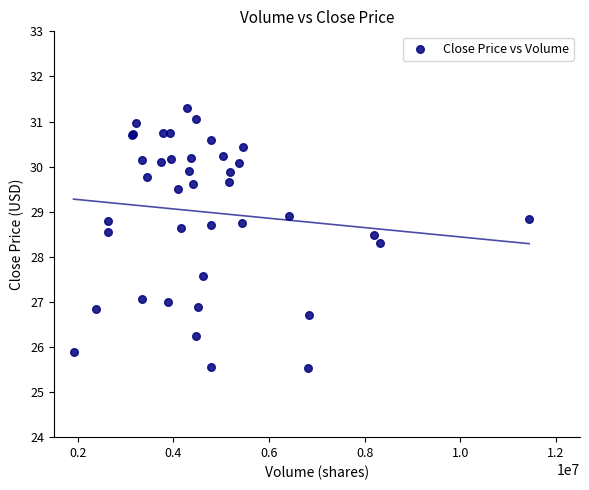

What Y value in the scatter plot is closest to 28?

28.3